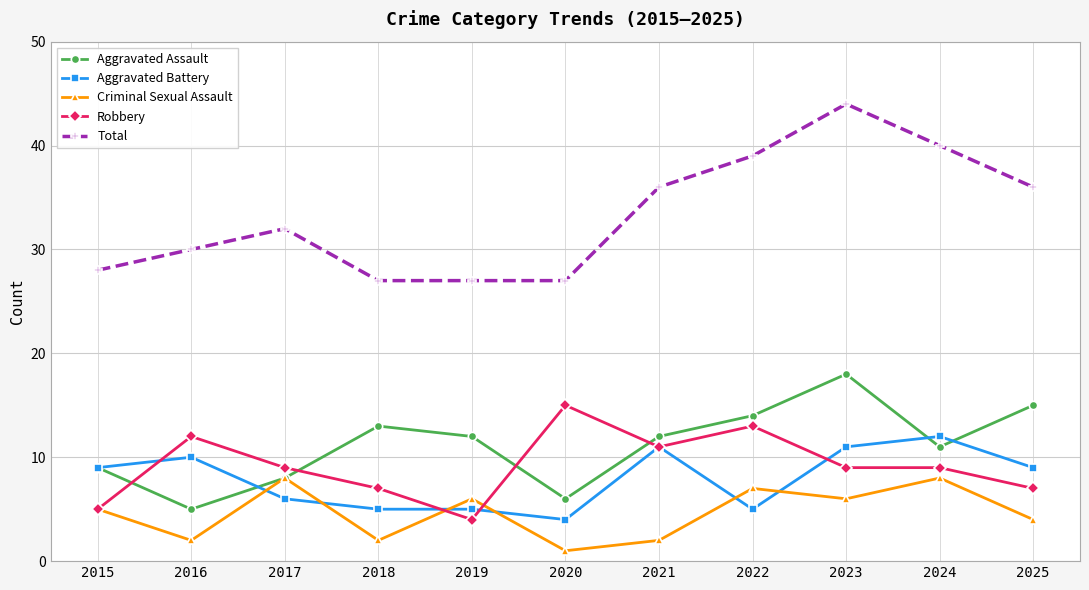

At how many categories does at least one series exceed 43?

1